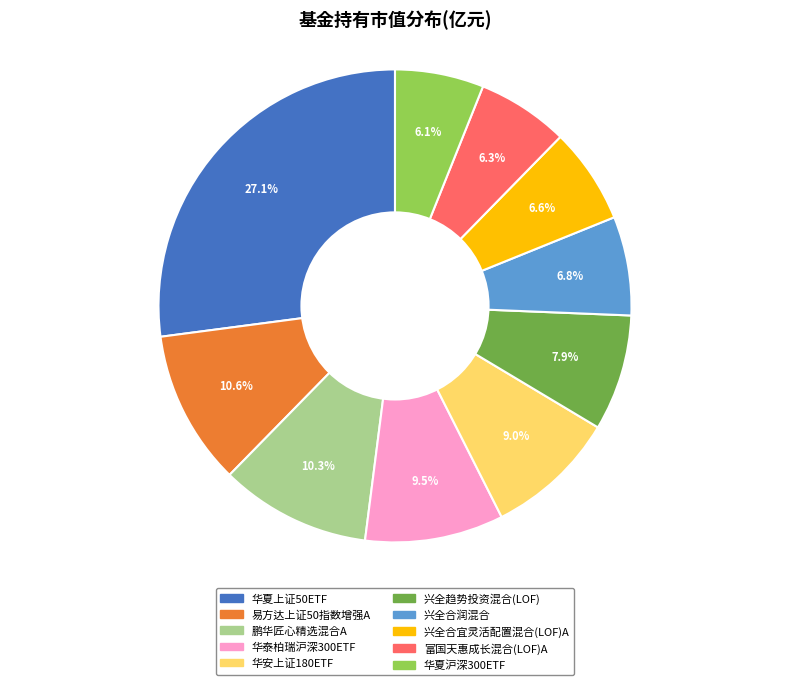

Count the number of slices in the pie.

10